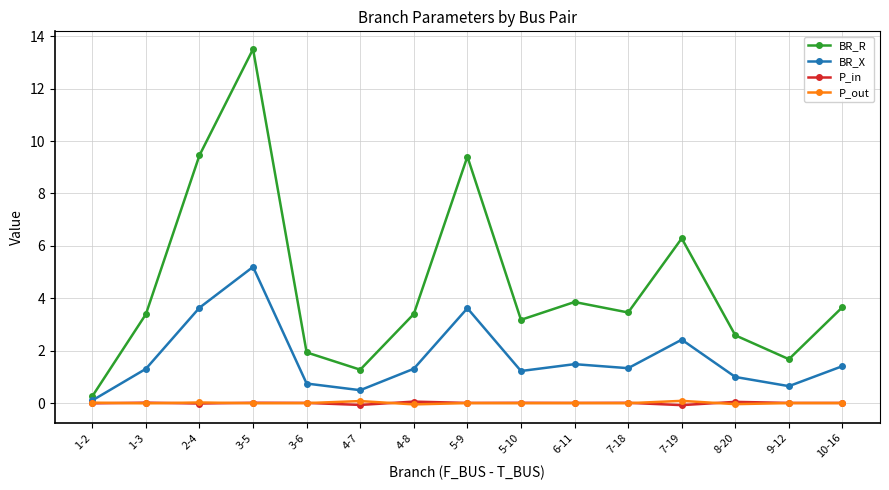

What is the difference between the maximum and minimum values in the P_out series?

0.1